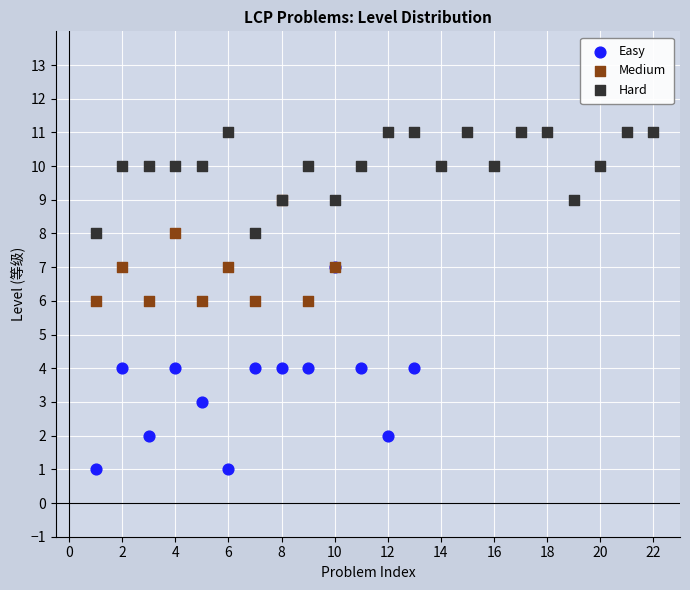

Which series has the largest Y range (max minus min)?

Easy